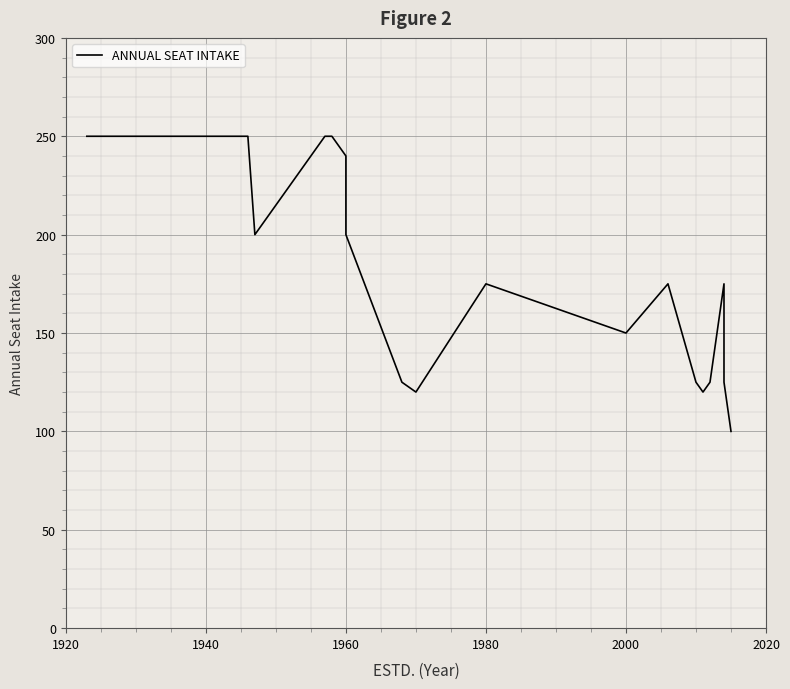

How many series are shown in this chart?

1